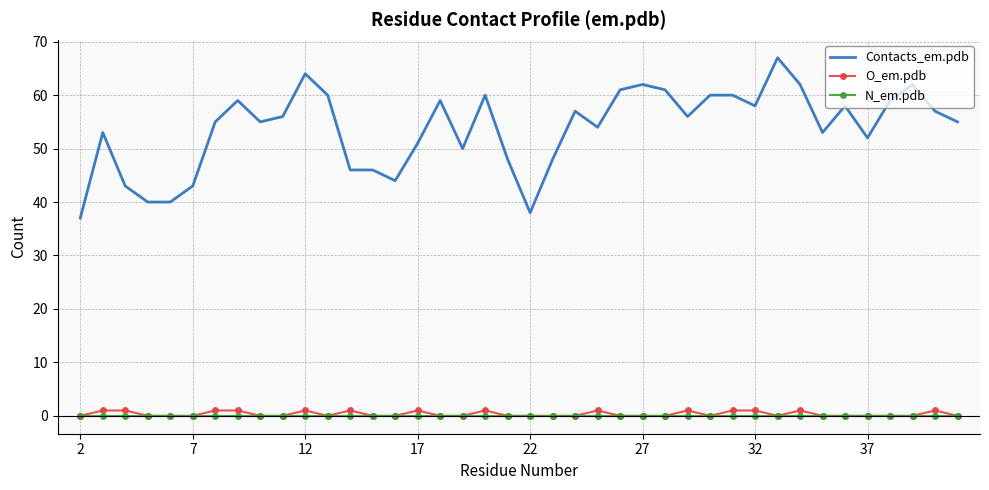

Which series has the widest spread of values?

Contacts_em.pdb